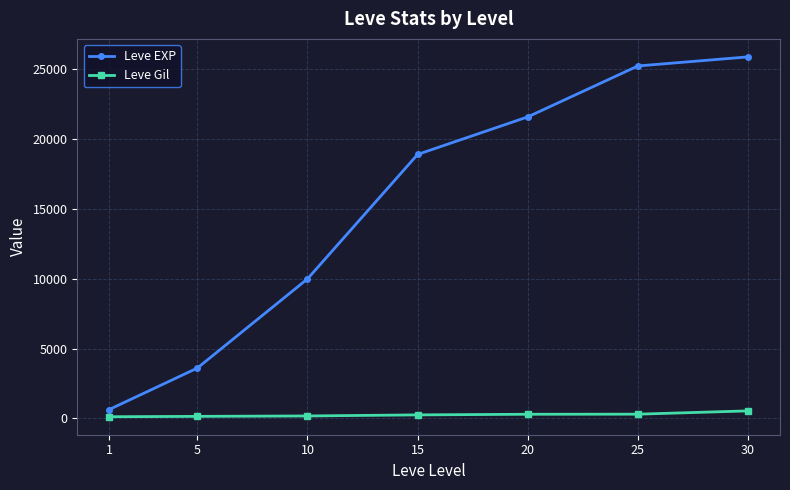

What is the value of the Leve Gil point at the 7th from the left?

532